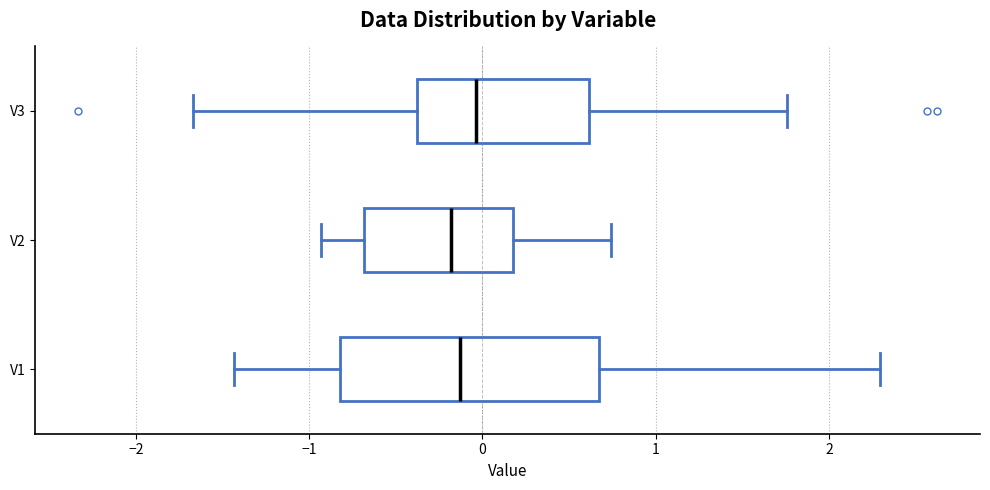

Reading bottom to top, read every box against the x-axis: the position of its median line, the range the box covers, and the ends of its whiskers. The values are not printed on the chart, so give them approximately, as read against the axis.

V1: median -0.1, box -0.8 to 0.7, whiskers -1.4 to 2.3
V2: median -0.2, box -0.7 to 0.2, whiskers -0.9 to 0.7
V3: median 0.0, box -0.4 to 0.6, whiskers -1.7 to 1.8